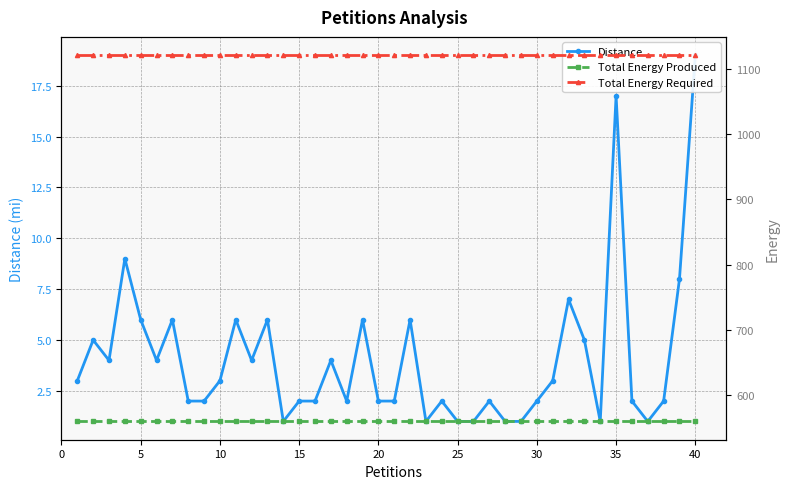

True or false: Total Energy Produced and Distance intersect in this chart.

False